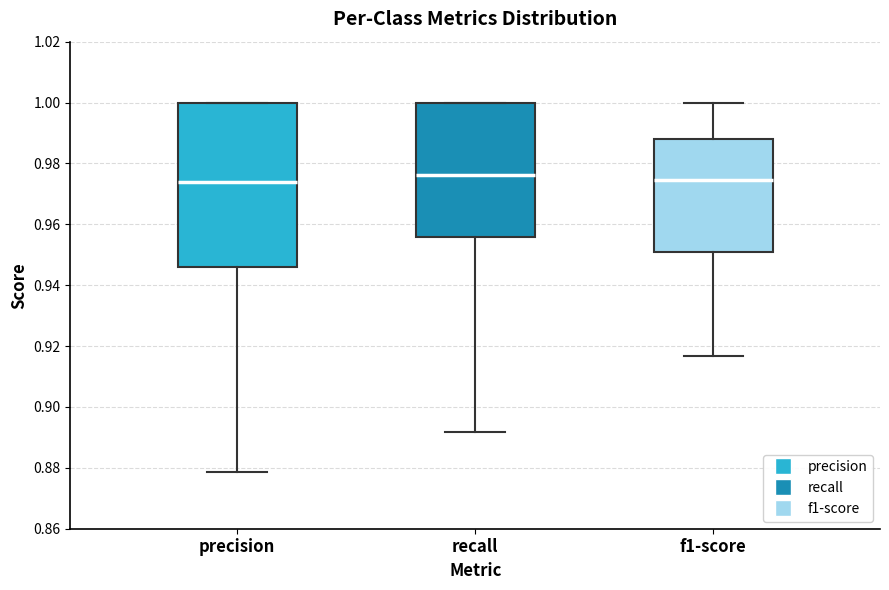

Reading left to right, transcribe this box plot: for each box, give where its median line is, the range the box spans, and where its two whiskers end, as read against the y-axis. The values are not printed on the chart, so give them approximately, as read against the axis.

precision: median 0.974, box 0.946 to 1.000, whiskers 0.878 to 1.000
recall: median 0.976, box 0.956 to 1.000, whiskers 0.892 to 1.000
f1-score: median 0.974, box 0.950 to 0.988, whiskers 0.916 to 1.000